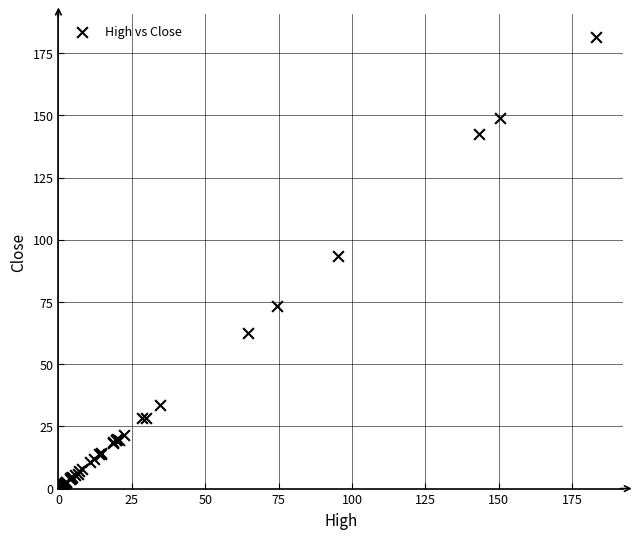

What Y value in the scatter plot is closest to 90?

93.5